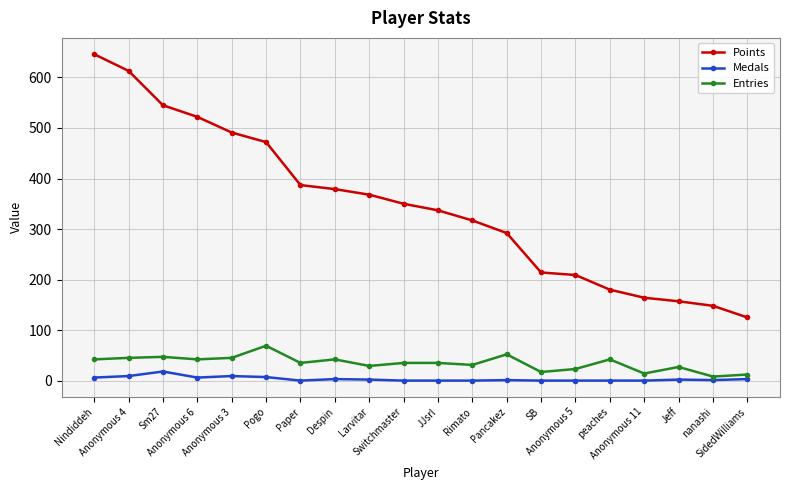

What is the greatest value displayed?

646